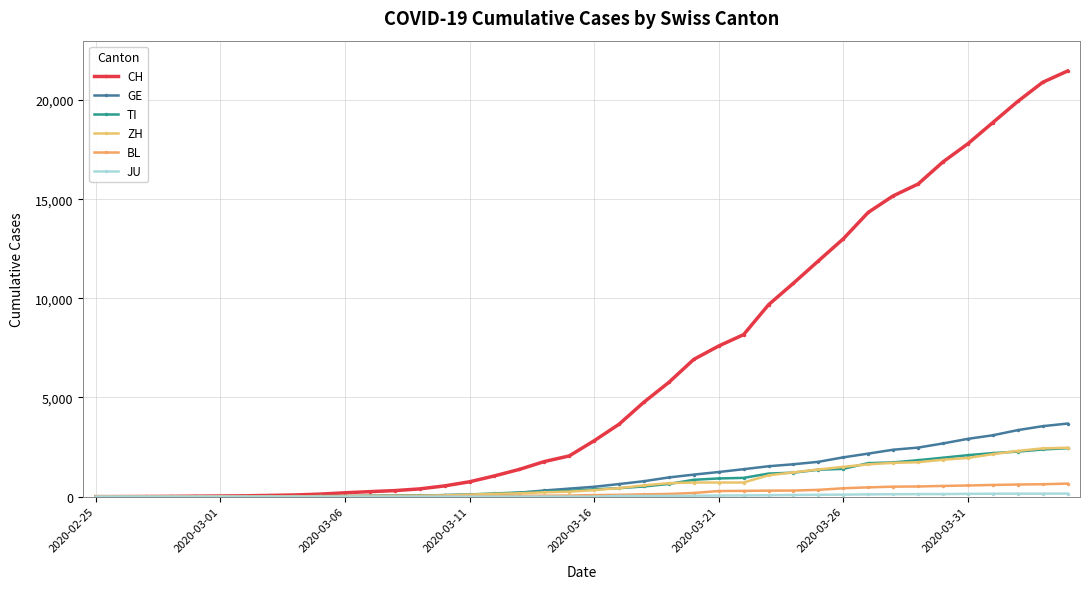

Count the number of categories in the chart.

40